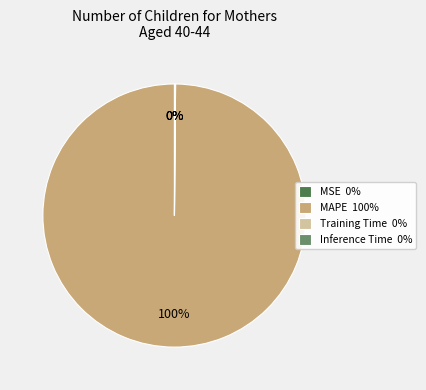

Which category has the biggest portion of the pie?

MAPE 100%